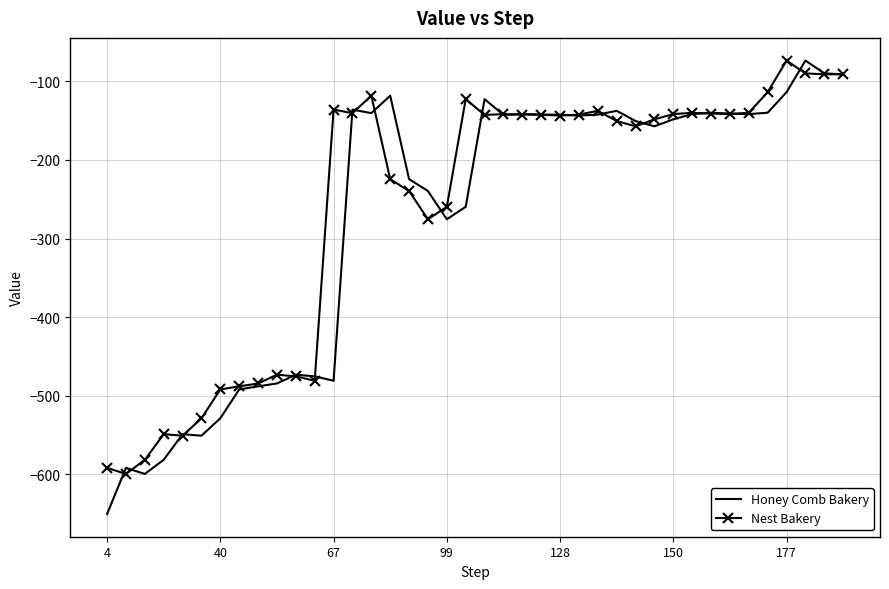

What is the lowest value of the Honey Comb Bakery series?

-650.3